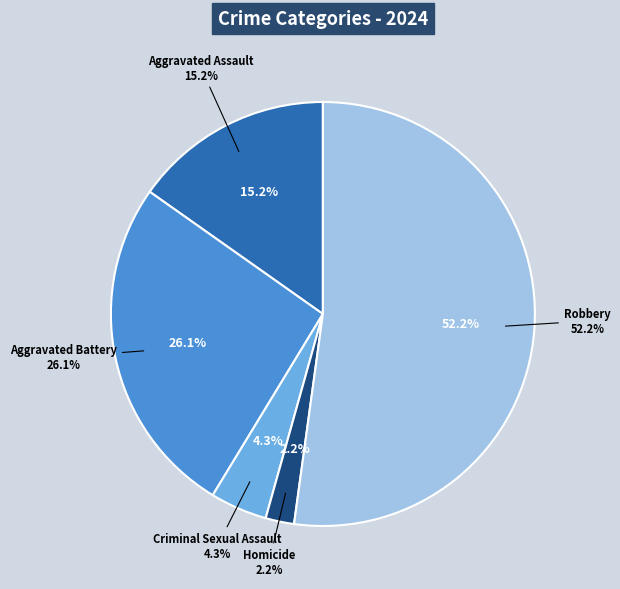

To the nearest percent, what is the difference between the largest and smallest slice percentages?

50%